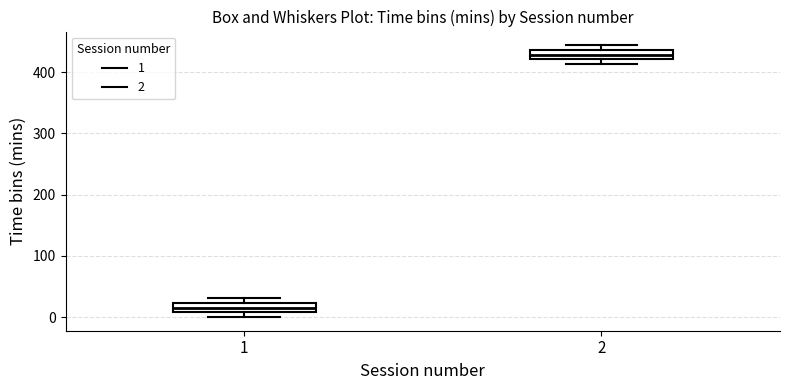

Where does the median line of the box at x = 2 sit on the y-axis? The values are not printed on the chart, so give them approximately, as read against the axis.

430